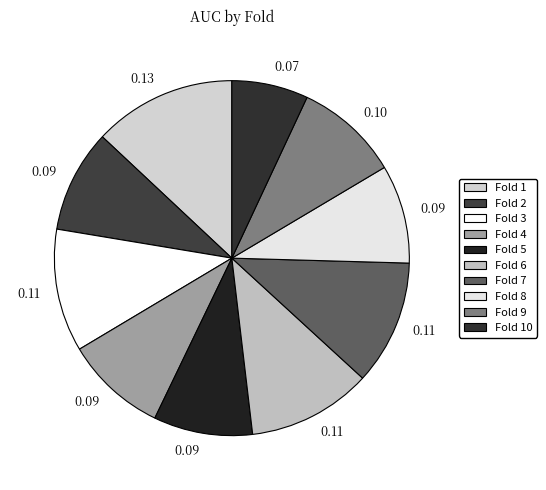

Is there a majority slice in this chart?

No